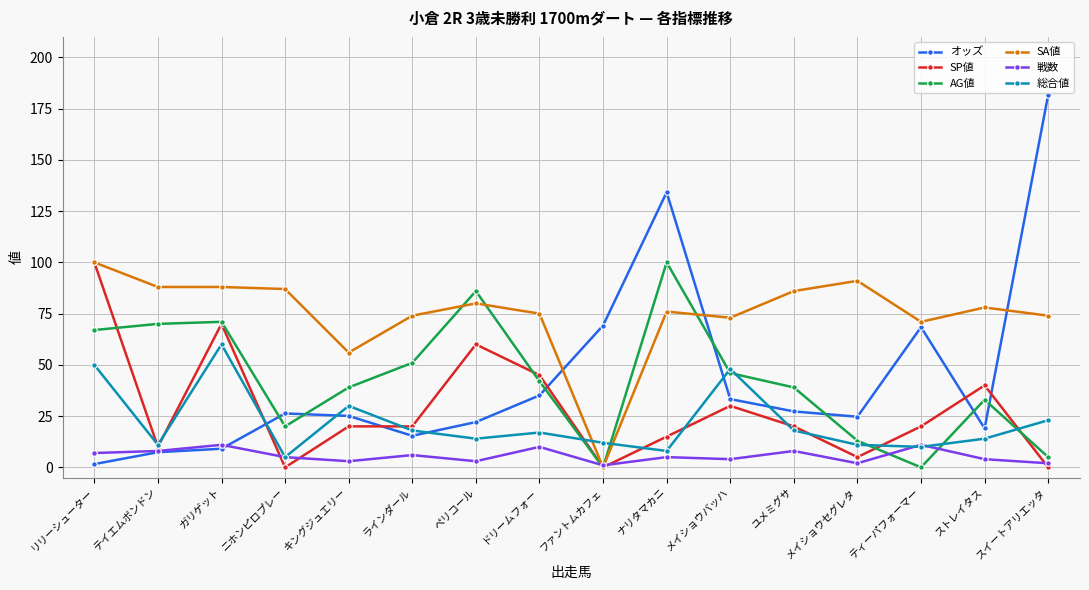

Between ペリコール and ファントムカフェ, which series saw the biggest shift?

AG値